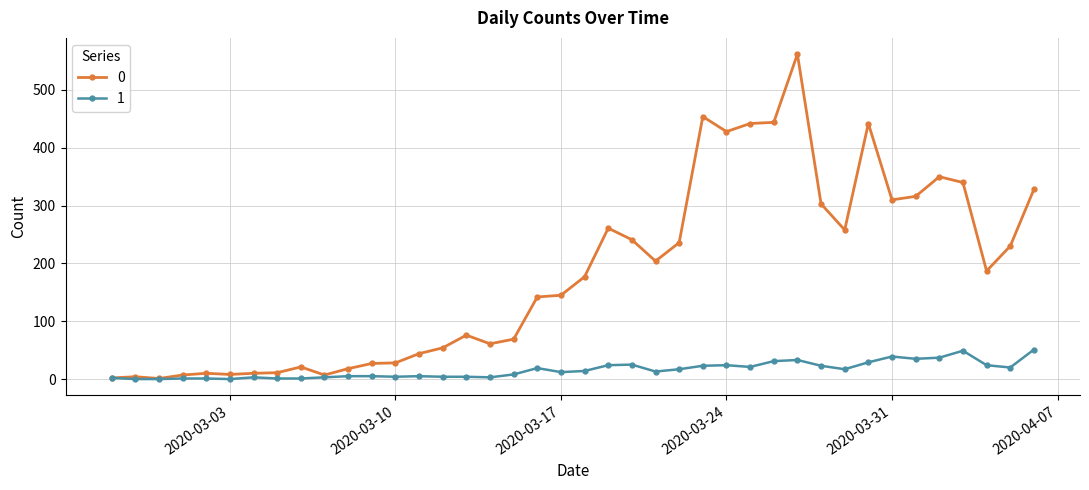

True or false: 0 has more than 1 points higher than both neighbors.

True